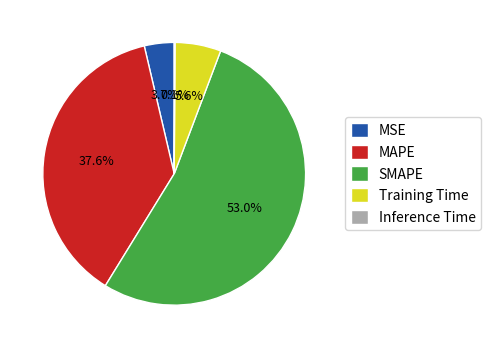

To the nearest percent, what is the difference between the largest and smallest slice percentages?

53%